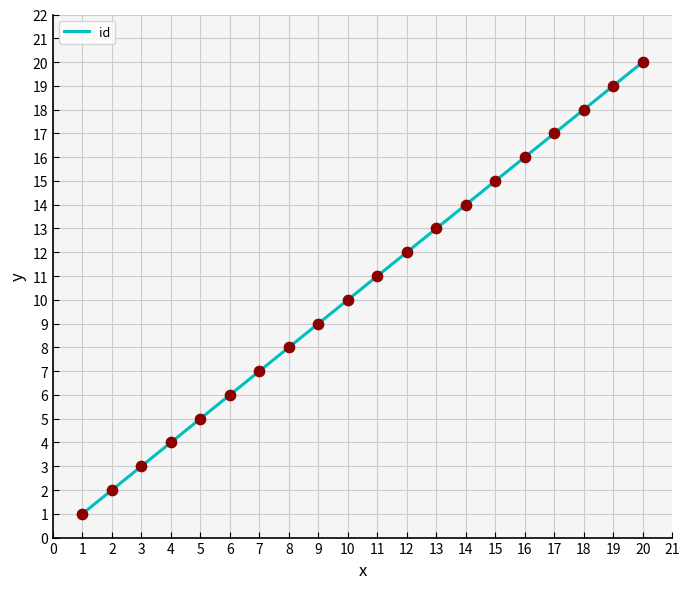

Between 7 and 17, which is larger?

17